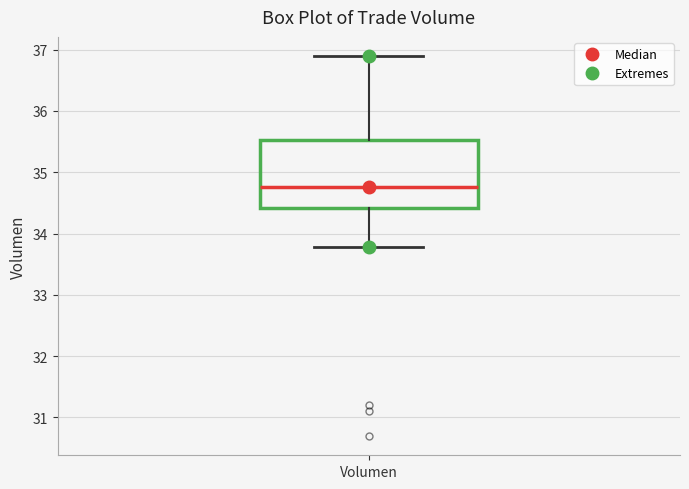

Transcribe this box plot: give where the median line is, the range the box spans, and where the two whiskers end, as read against the y-axis. The values are not printed on the chart, so give them approximately, as read against the axis.

median 34.8, box 34.4 to 35.5, whiskers 33.8 to 36.9